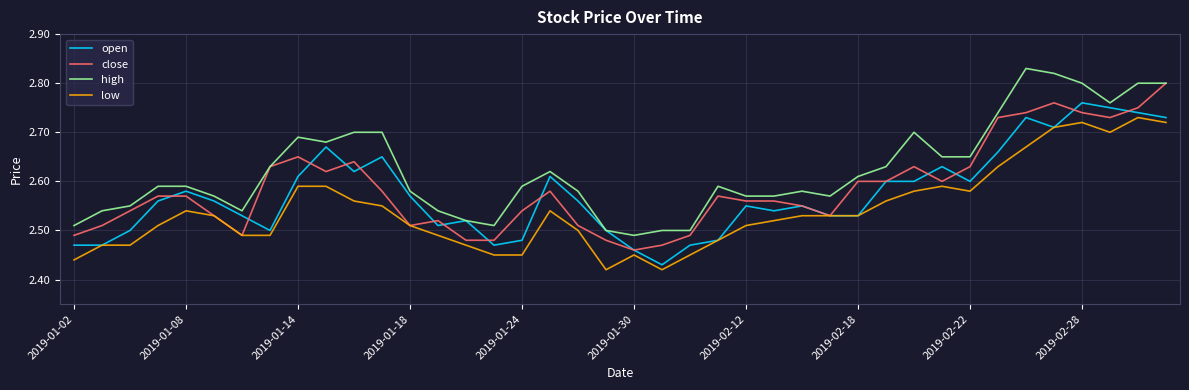

What is the difference between the maximum and minimum values in the open series?

0.3